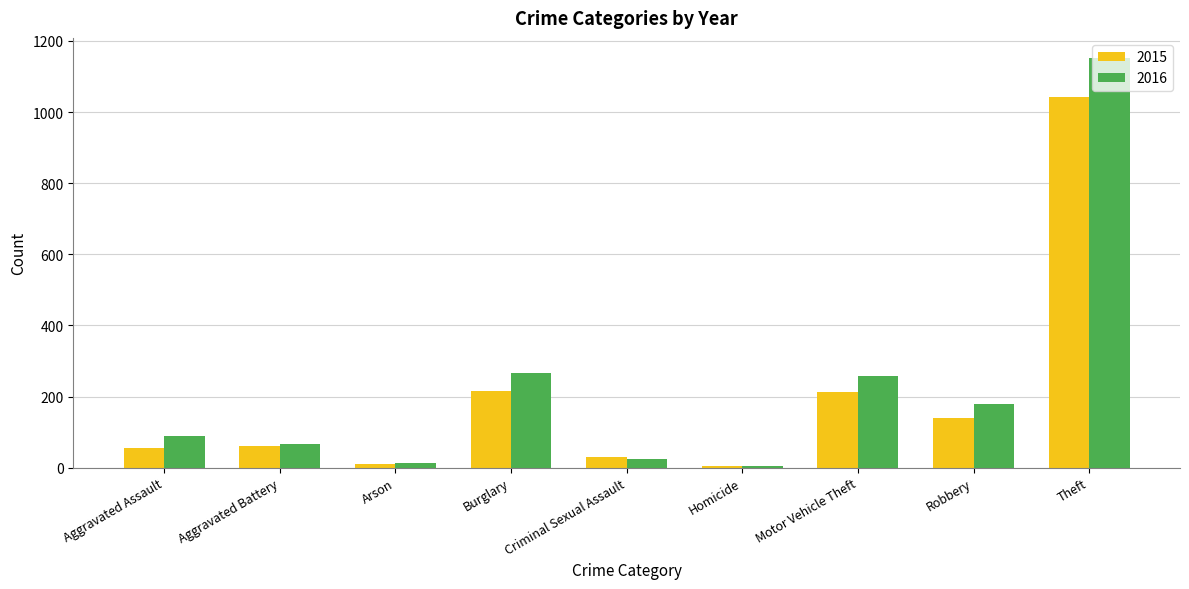

How many bars are there in each group?

2